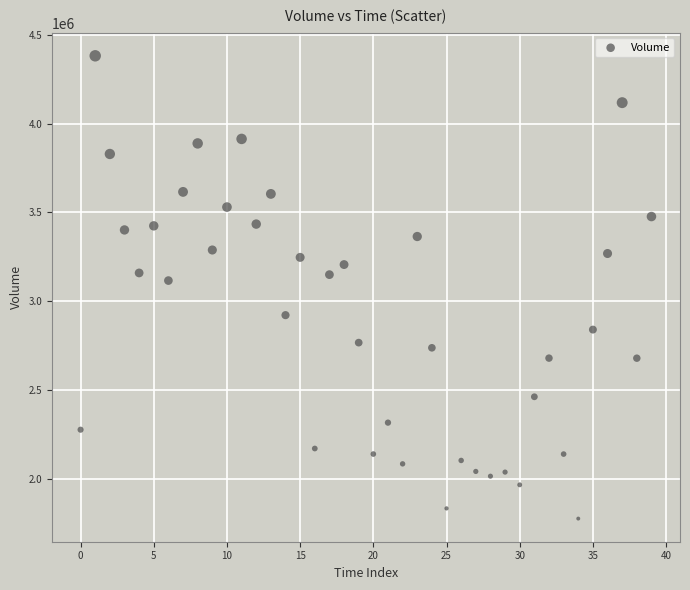

What Y value in the scatter plot is closest to 3078755?

3116113